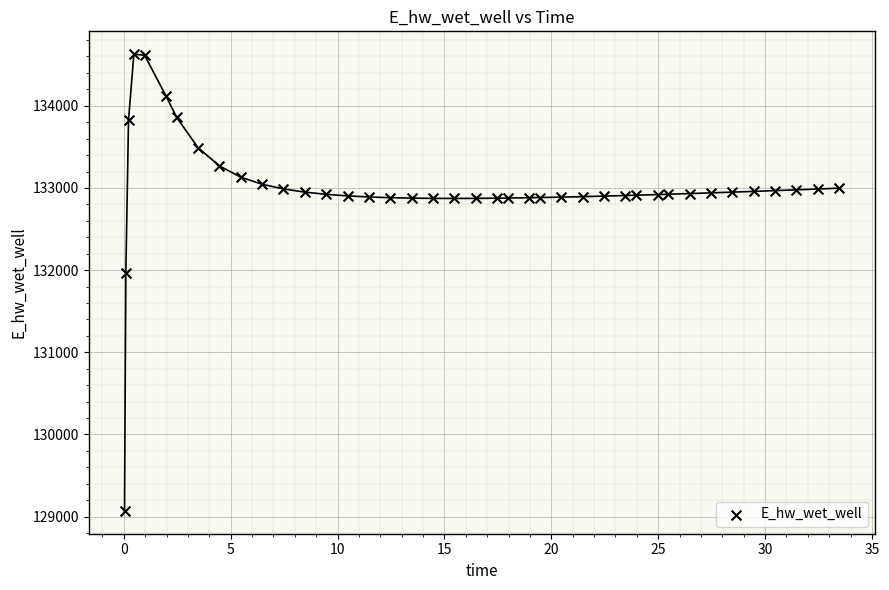

What is the range of X values (max minus min)?

33.4